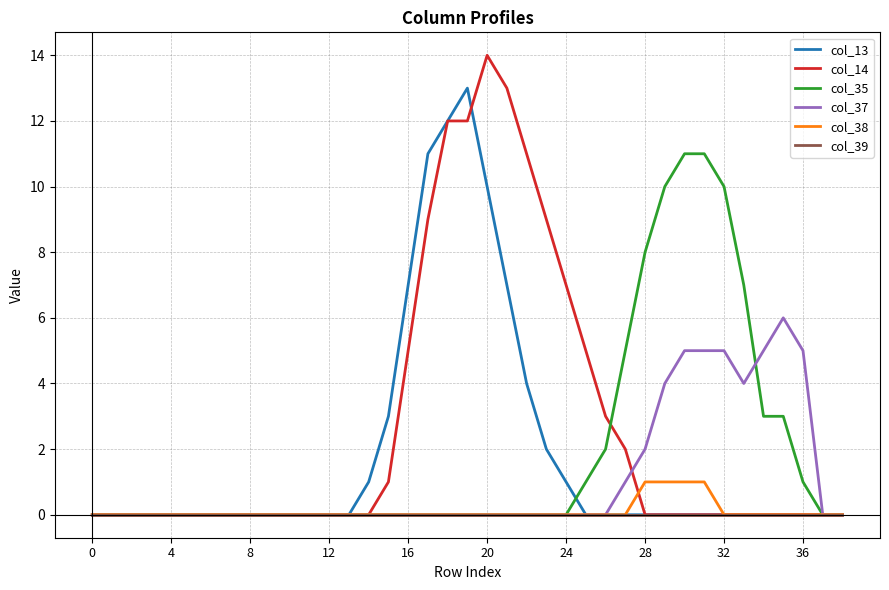

Rank the series by their maximum value, from highest to lowest.

col_14, col_13, col_35, col_37, col_38, col_39